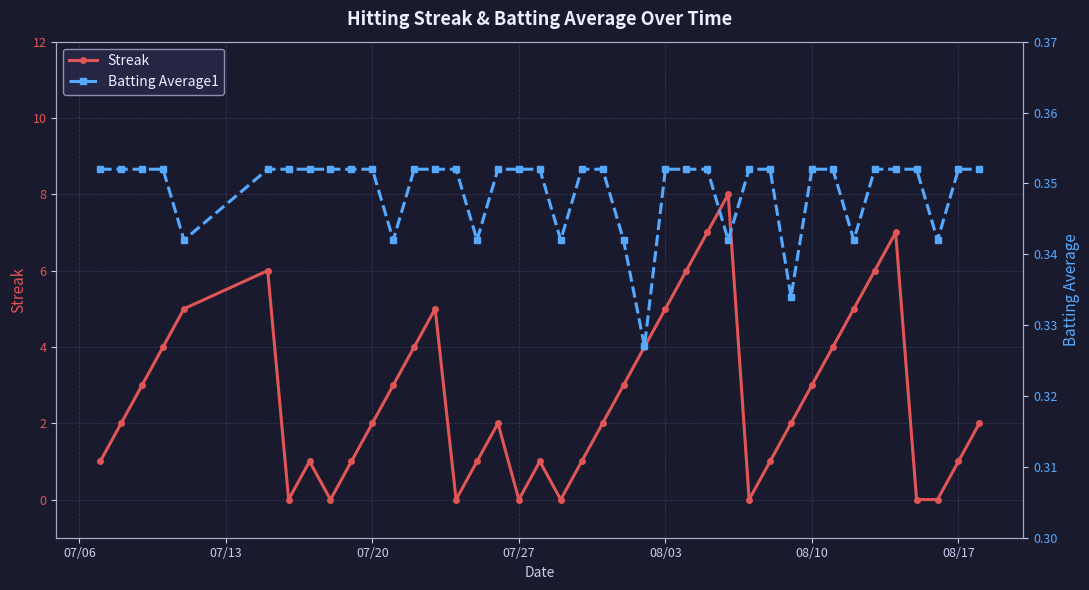

True or false: Batting Average1 and Streak intersect in this chart.

True